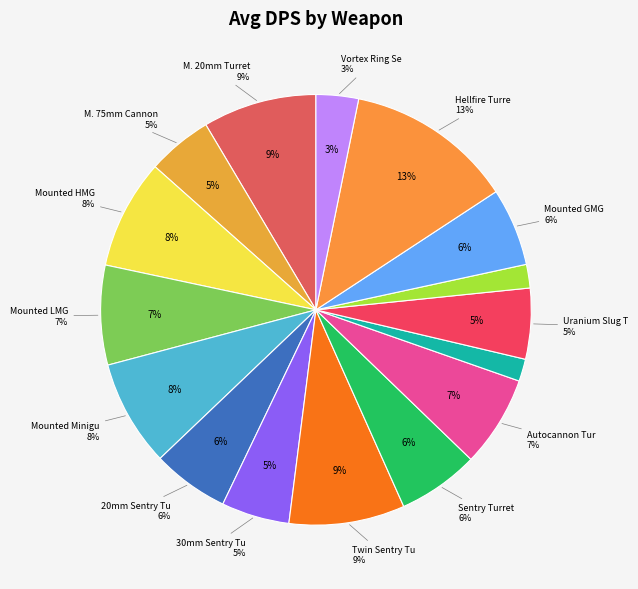

Count the number of slices in the pie.

16